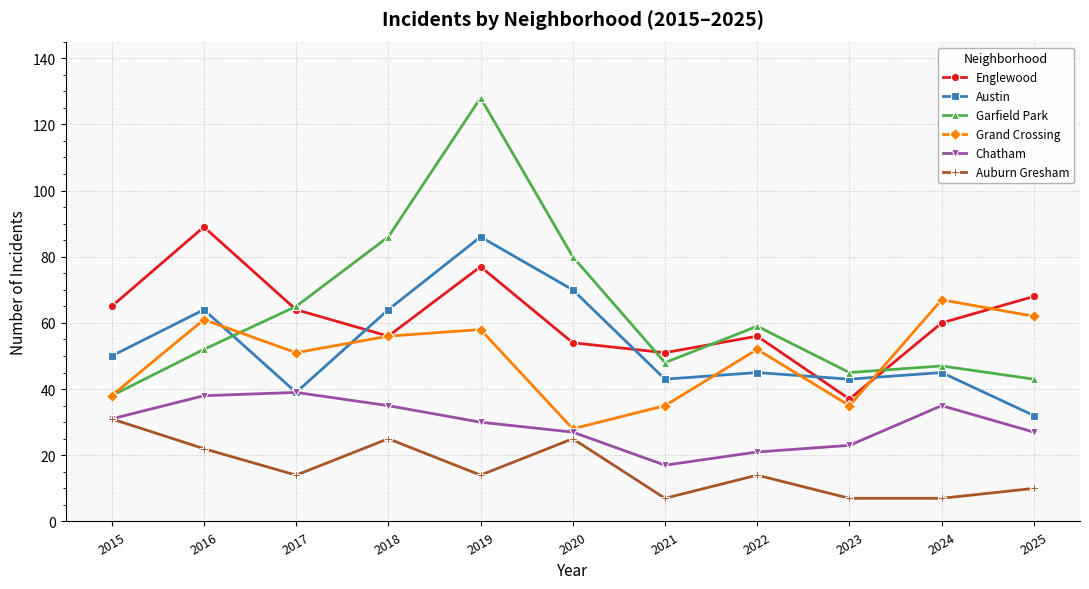

How many lines are shown in the chart?

6